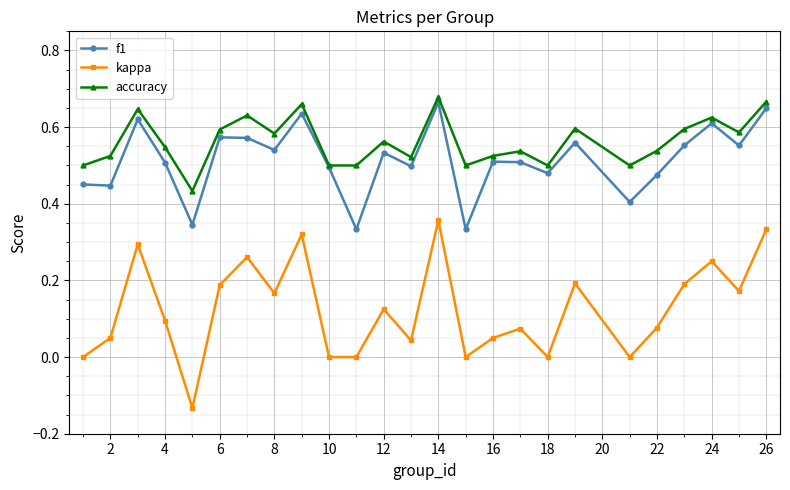

Which series has the largest total across all categories?

accuracy